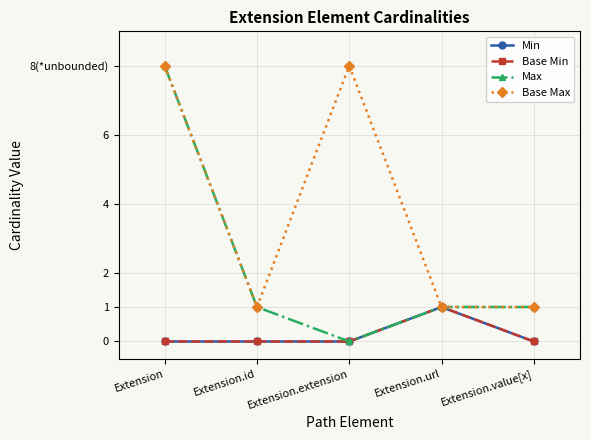

Which has a higher value, Extension.id or Extension.extension?

Extension.id